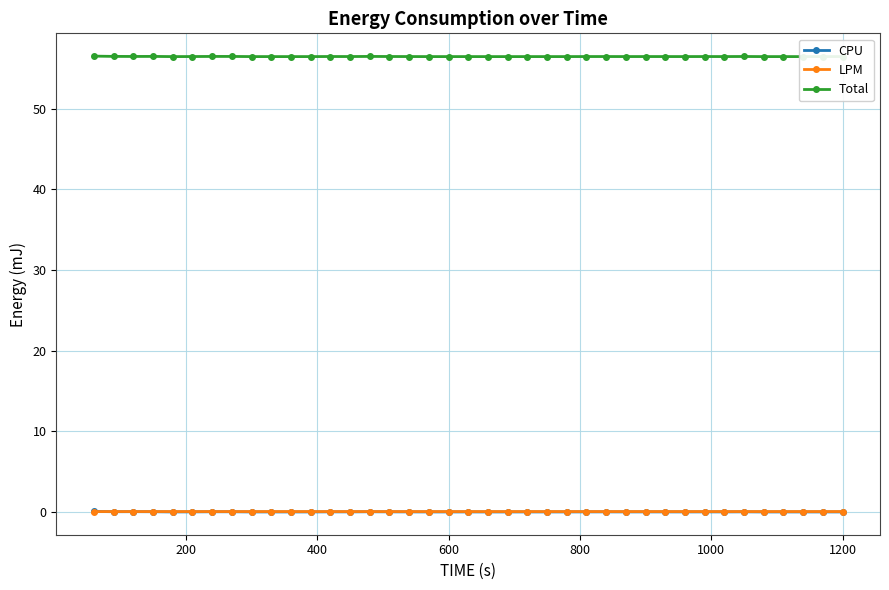

What are all the series names shown in the legend?

CPU, LPM, Total